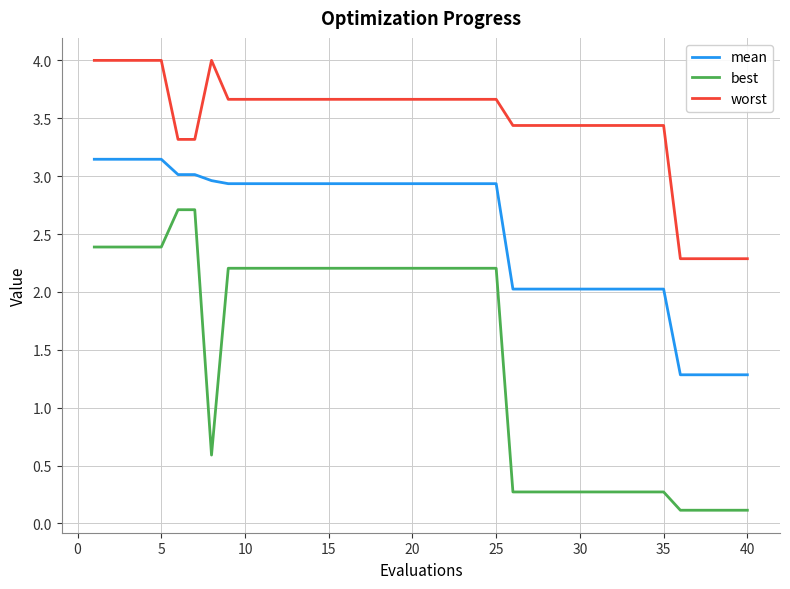

What is the maximum value for best?

2.7